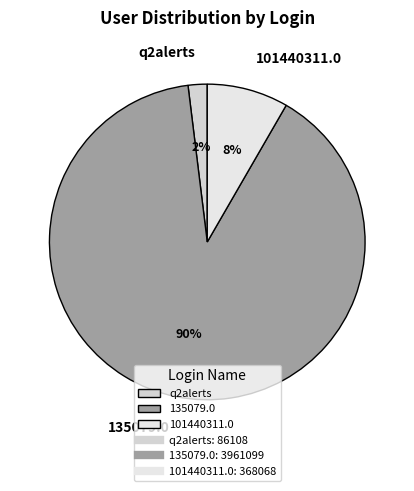

How many slices are in this pie chart?

3